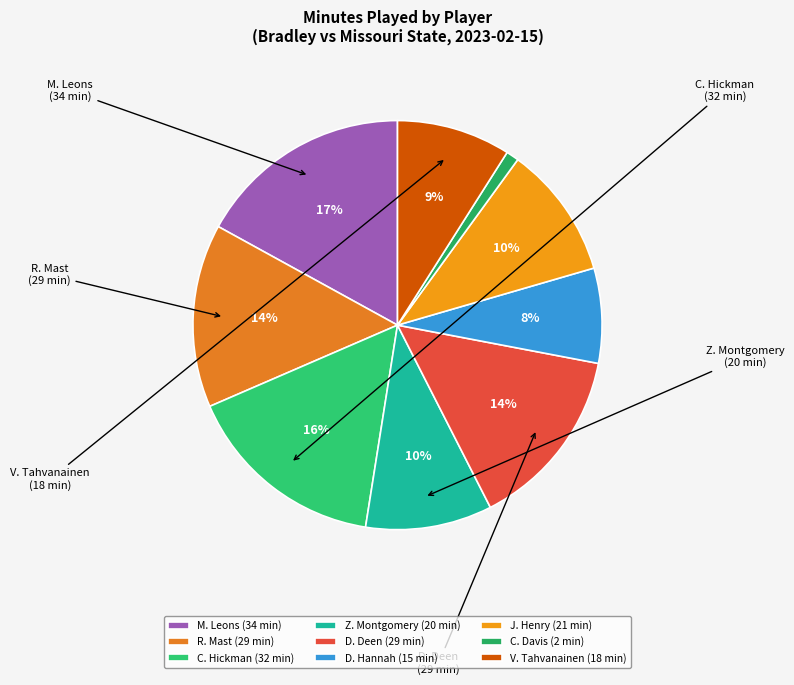

Which slice is the smallest?

C. Davis